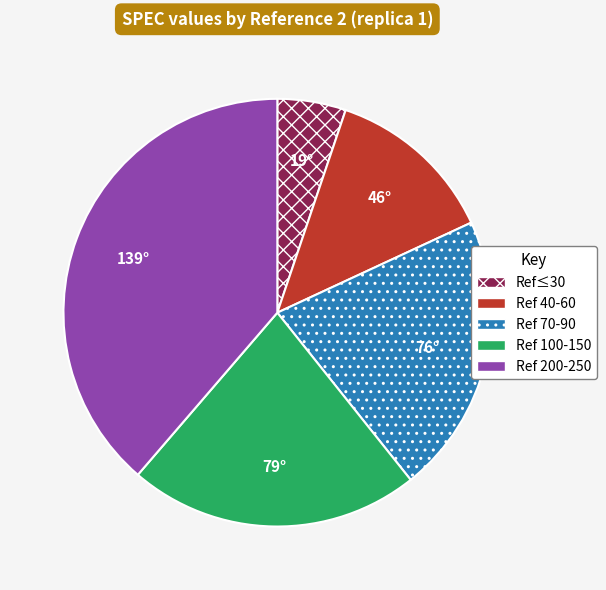

Is there a majority slice in this chart?

No